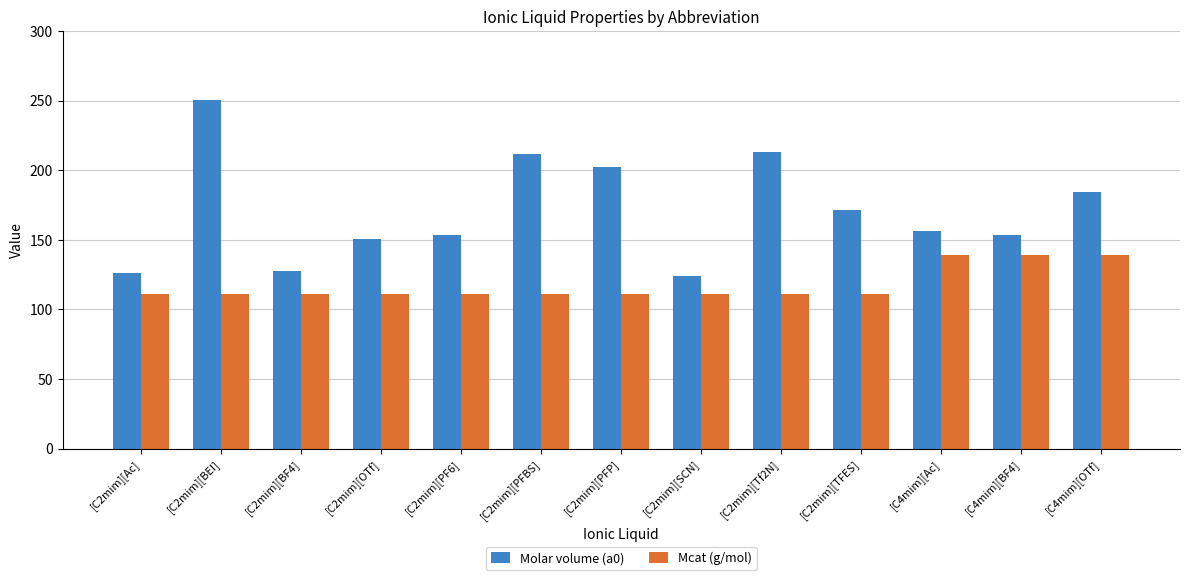

What is the maximum value for Mcat (g/mol)?

139.2